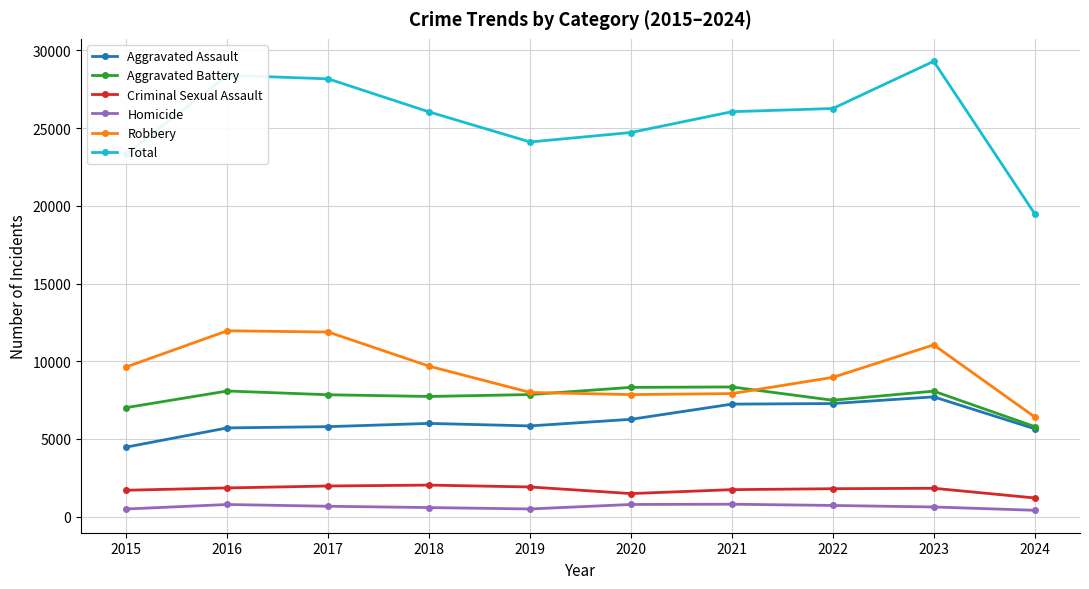

True or false: Robbery has more than 1 interior local peaks.

True